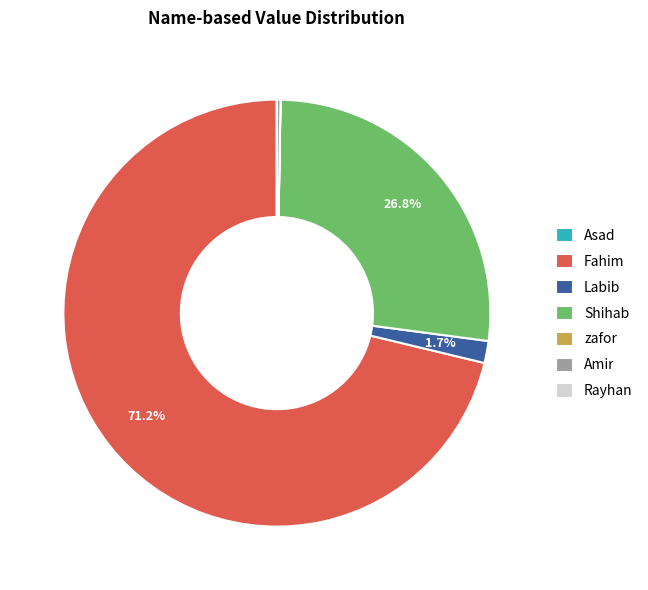

Between Fahim and Labib, which is larger?

Fahim